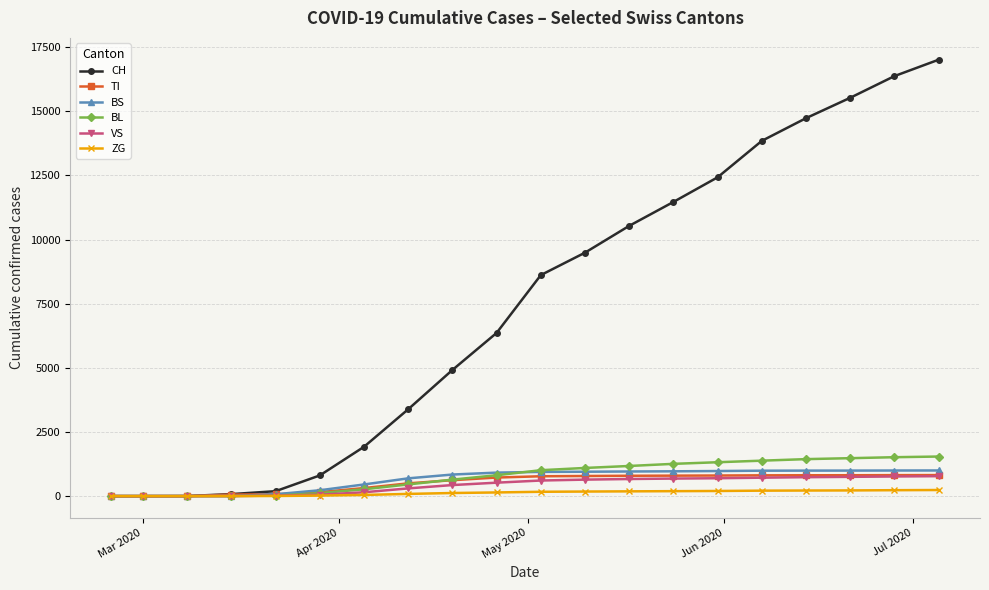

At how many categories does at least one series exceed 5608?

11